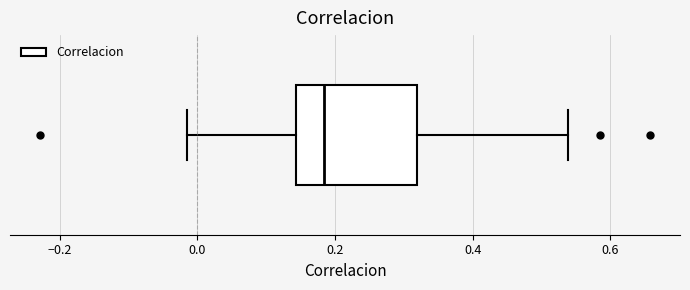

Read this box plot against the x-axis: the position of the median line, the range covered by the box, and the ends of both whiskers. The values are not printed on the chart, so give them approximately, as read against the axis.

median 0.18, box 0.14 to 0.32, whiskers -0.02 to 0.54